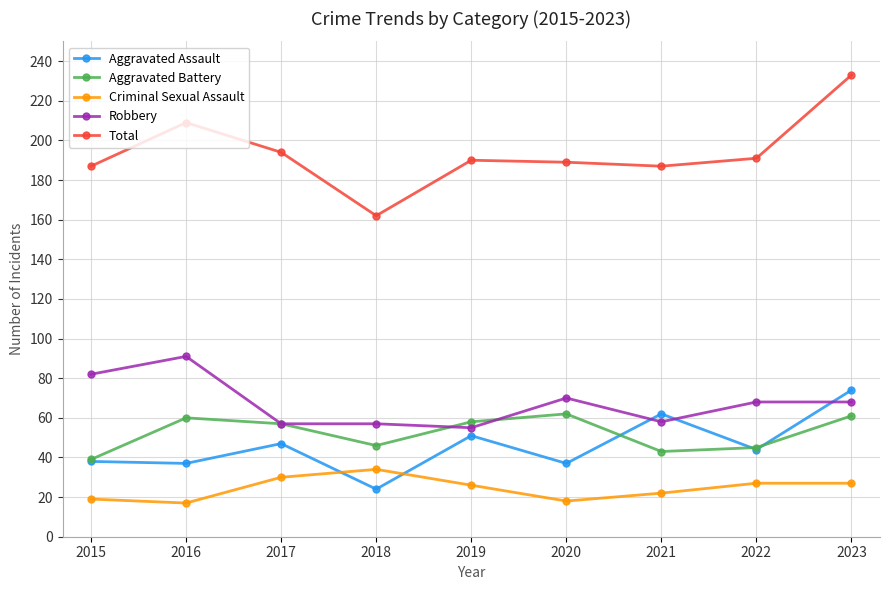

How many data points does each series have?

9